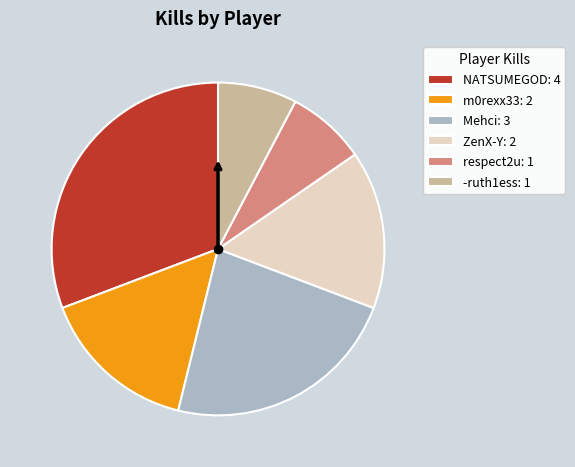

Between NATSUMEGOD: 4 and respect2u: 1, which is larger?

NATSUMEGOD: 4